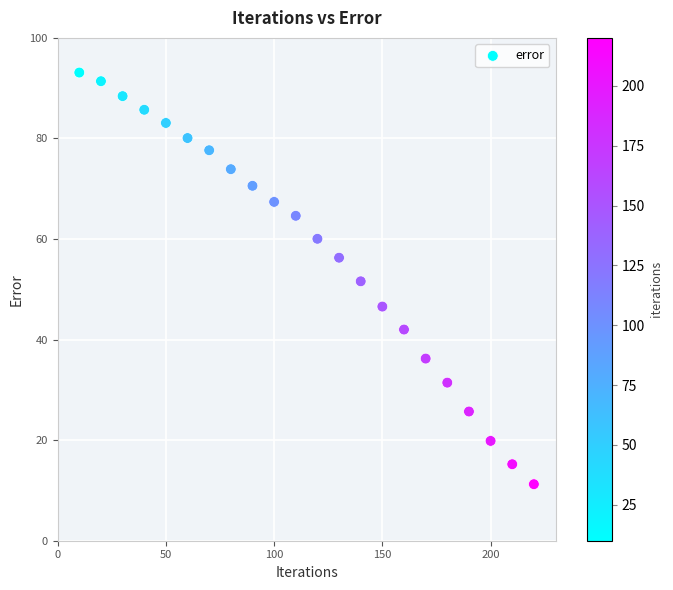

What is the range of Y values (max minus min)?

81.9